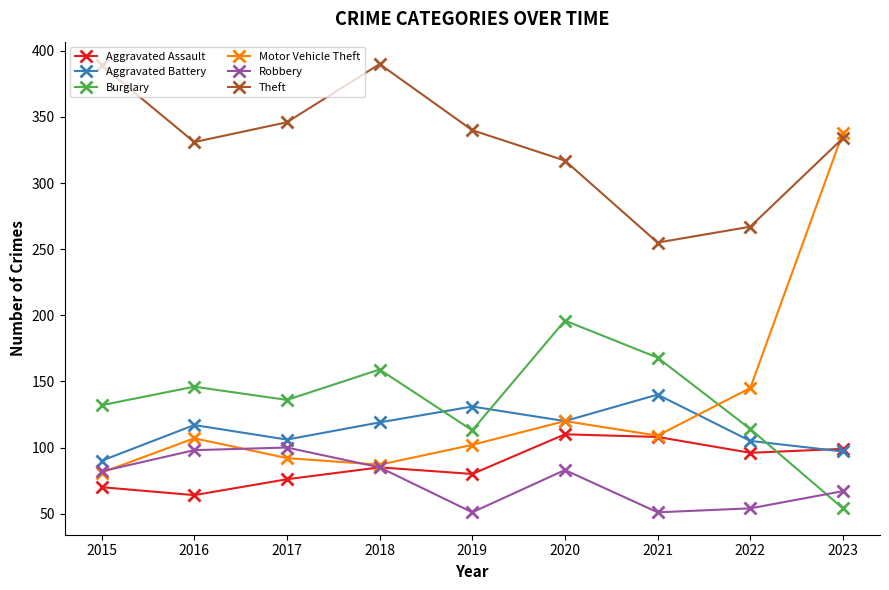

How many lines are shown in the chart?

6